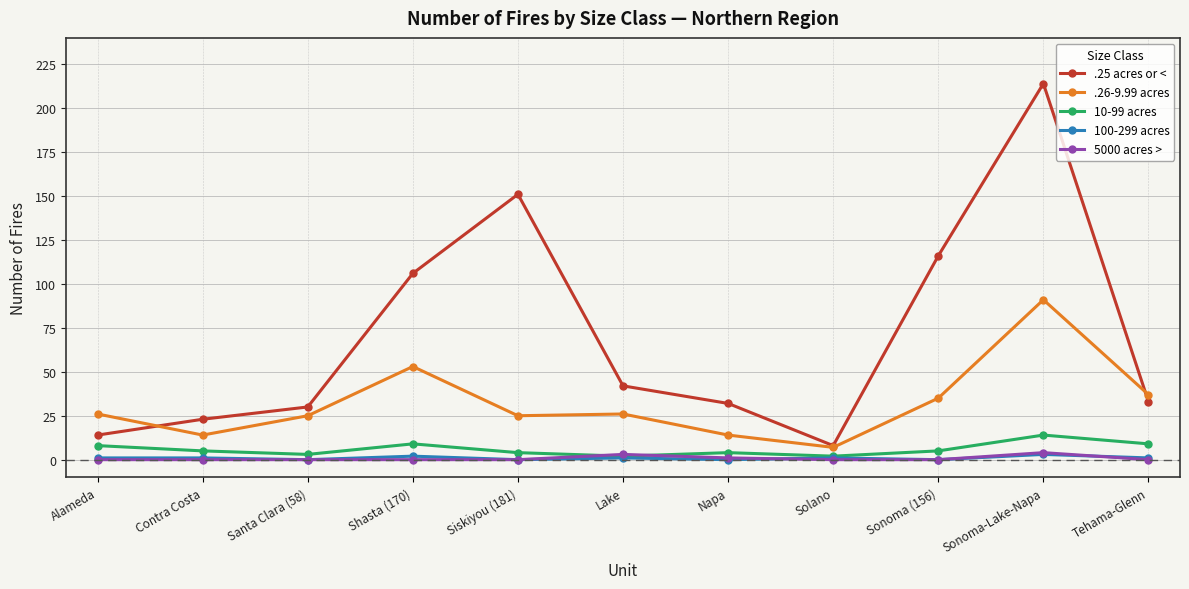

What is the label of the 3rd point from the right?

Sonoma (156)